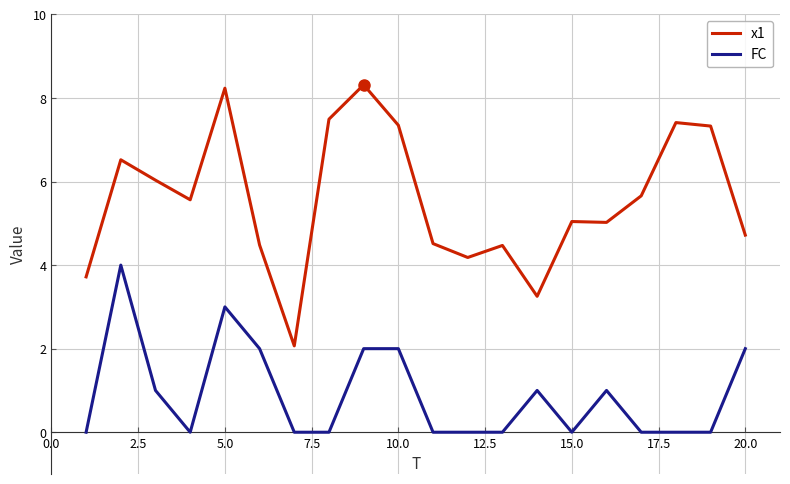

Rank the series by their maximum value, from lowest to highest.

FC, x1